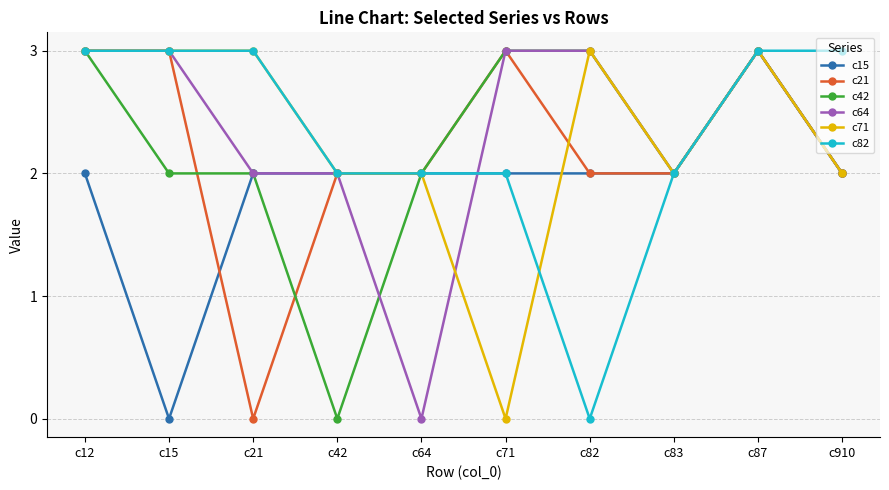

Between c12 and c64, which series saw the biggest shift?

c64